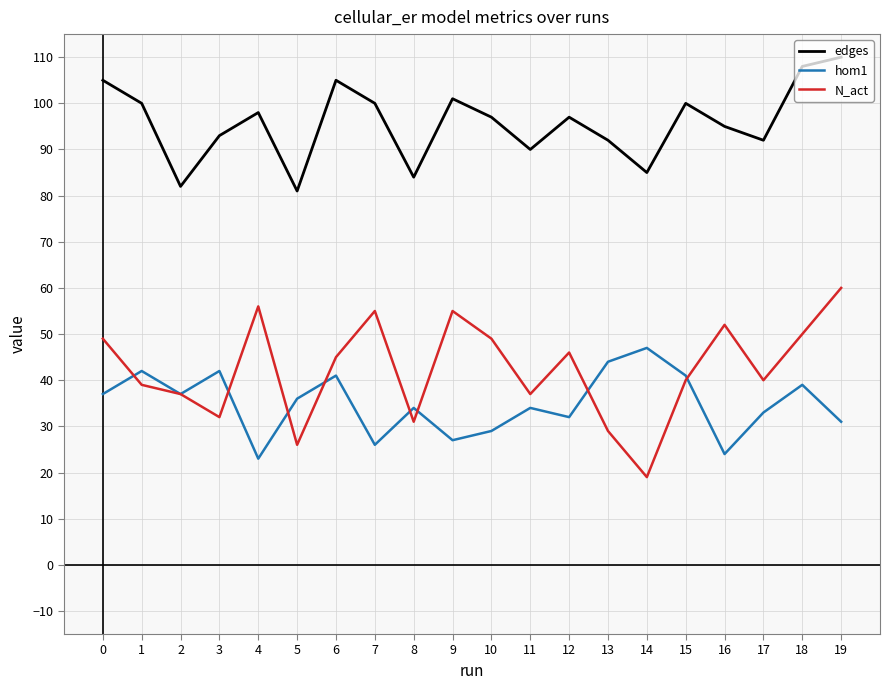

At 12, list the series in order from largest to smallest.

edges, N_act, hom1